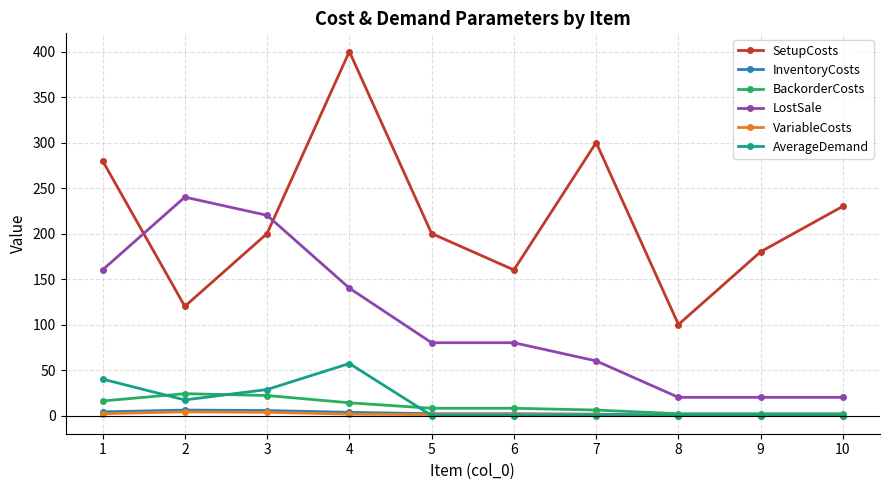

Between which two adjacent categories do BackorderCosts and AverageDemand first intersect?

1 and 2